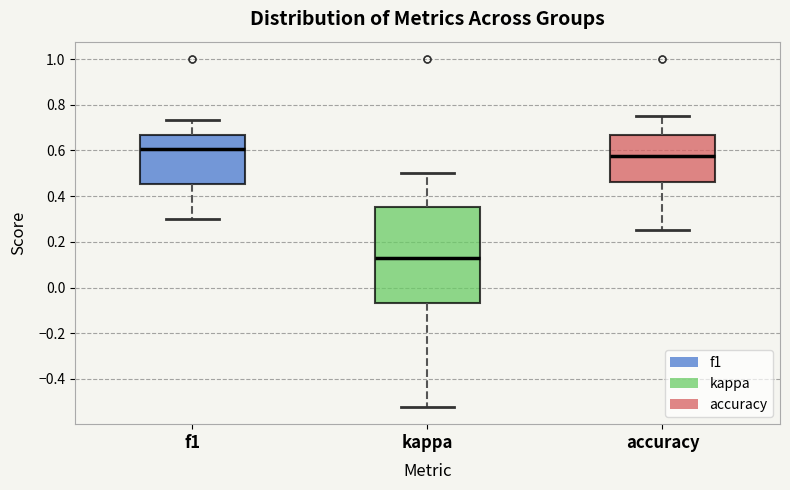

Reading left to right, read every box against the y-axis: the position of its median line, the range the box covers, and the ends of its whiskers. The values are not printed on the chart, so give them approximately, as read against the axis.

f1: median 0.60, box 0.46 to 0.66, whiskers 0.30 to 0.74
kappa: median 0.14, box -0.06 to 0.36, whiskers -0.52 to 0.50
accuracy: median 0.58, box 0.46 to 0.66, whiskers 0.26 to 0.76